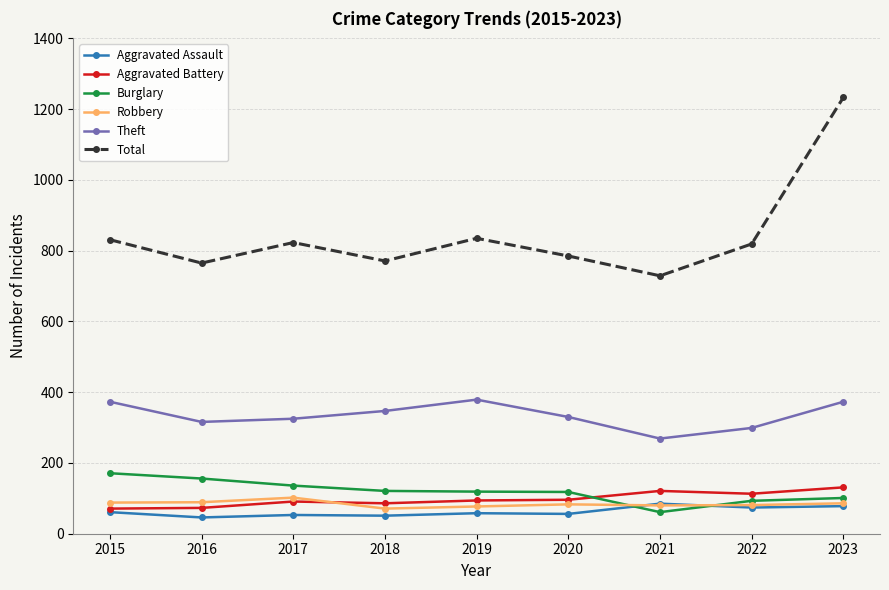

How many data points does each series have?

9